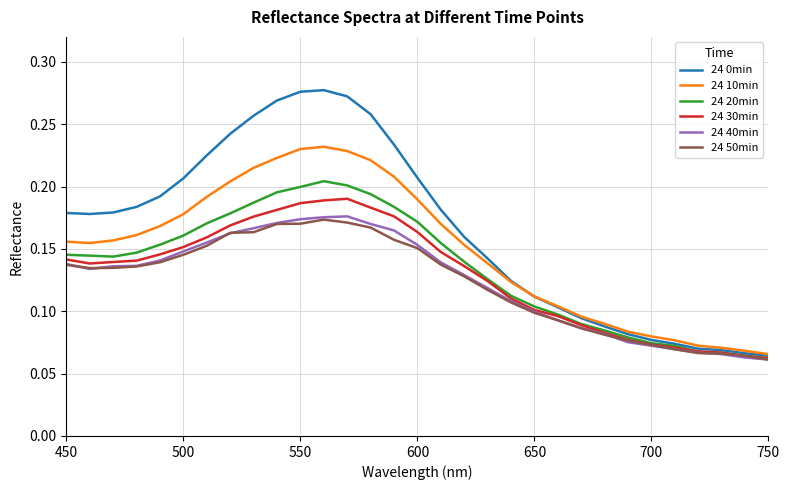

At how many categories does at least one series exceed 0?

31